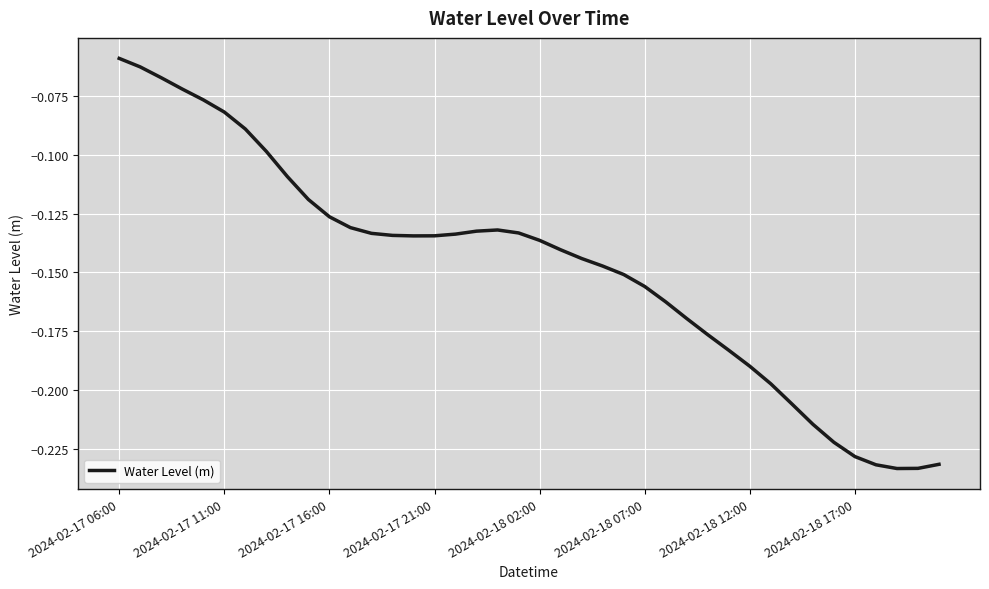

How many lines are shown in the chart?

1